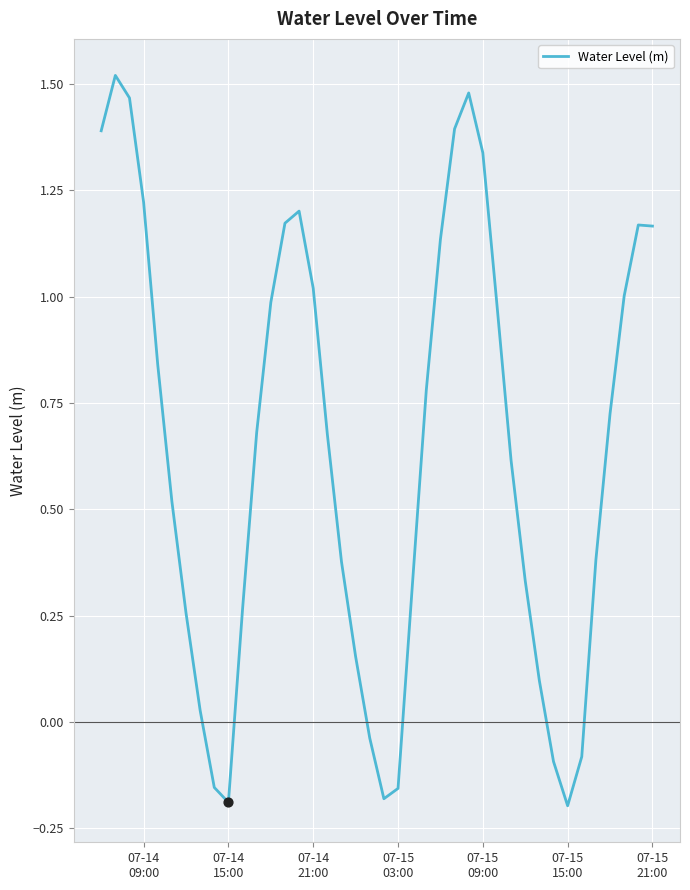

Does the chart have visible grid lines?

Yes